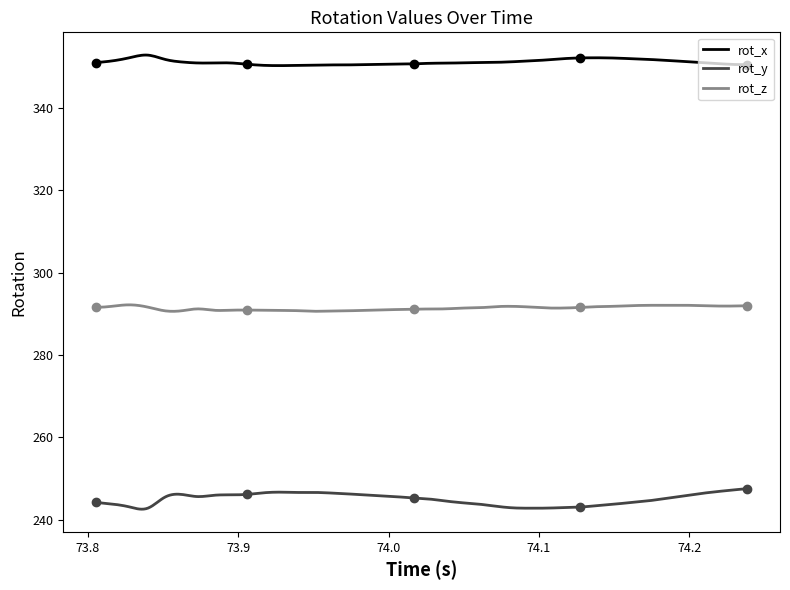

Reading right to left, list all the values displayed in this chart.

rot_x: 350.5	350.5	350.8	351.0	351.3	351.5	351.8	351.9	352.1	352.1	352.1	351.9	351.6	351.4	351.2	351.0	351.0	350.9	350.8	350.8	350.7	350.6	350.6	350.5	350.4	350.4	350.4	350.3	350.2	350.3	350.6	350.9	350.9	350.9	351.1	351.7	352.8	352.1	351.5	351.0
rot_y: 247.5	247.2	246.8	246.2	245.7	245.1	244.6	244.1	243.8	243.4	243.1	242.9	242.8	242.8	242.9	243.2	243.7	244.1	244.5	245.0	245.3	245.6	245.8	246.0	246.3	246.5	246.6	246.6	246.7	246.5	246.1	246.0	245.9	245.6	246.1	245.5	242.8	243.1	243.7	244.2
rot_z: 291.9	291.9	291.9	292.0	292.1	292.0	292.0	291.9	291.8	291.7	291.5	291.4	291.4	291.6	291.8	291.7	291.5	291.4	291.2	291.1	291.1	291.0	290.9	290.8	290.7	290.7	290.6	290.7	290.8	290.8	290.9	290.9	290.8	291.2	290.7	290.7	291.6	292.2	291.9	291.6